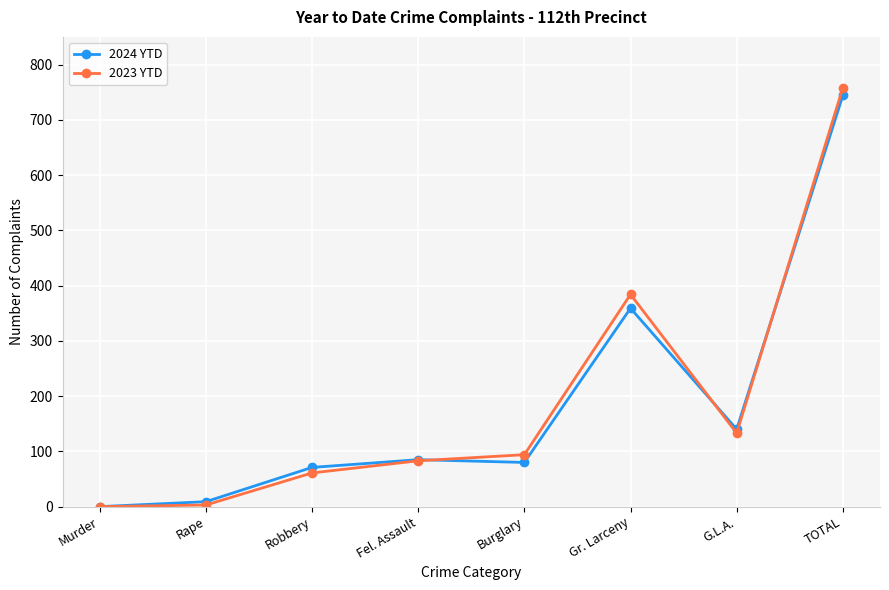

Is the value of 2024 YTD at Robbery greater than the value of 2023 YTD at Gr. Larceny?

No